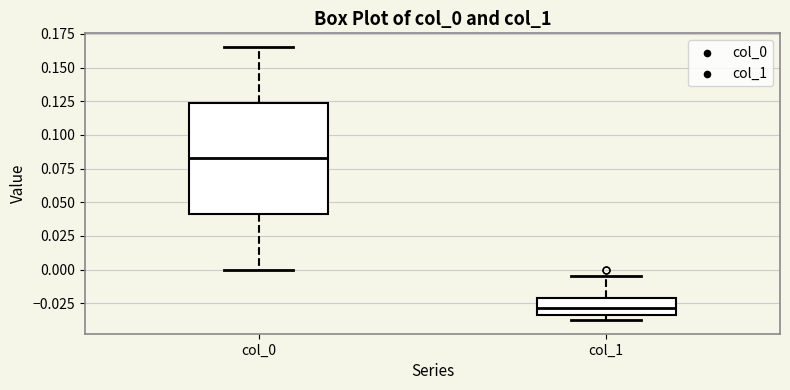

Reading left to right, transcribe this box plot: for each box, give where its median line is, the range the box spans, and where its two whiskers end, as read against the y-axis. The values are not printed on the chart, so give them approximately, as read against the axis.

col_0: median 0.085, box 0.040 to 0.125, whiskers 0.000 to 0.165
col_1: median -0.030, box -0.035 to -0.020, whiskers -0.035 (just below the box's lower edge) to -0.005